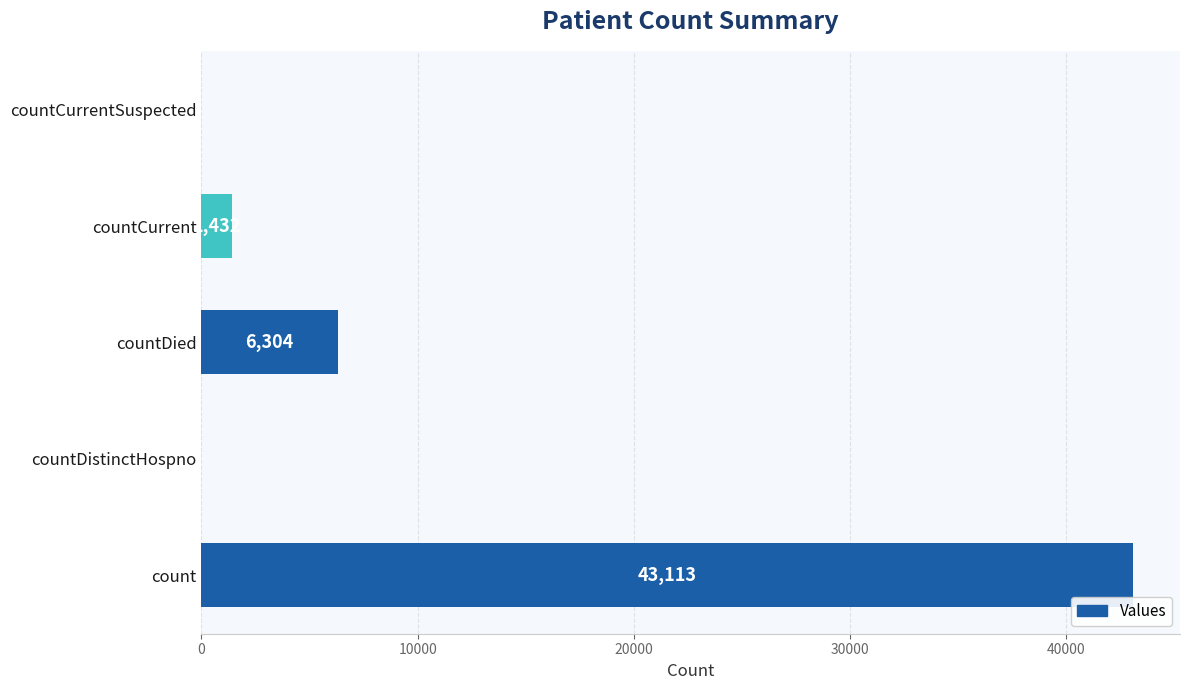

Reading top to bottom, transcribe all the data shown in this chart.

countCurrentSuspected=0	countCurrent=1432	countDied=6304	countDistinctHospno=0	count=43113